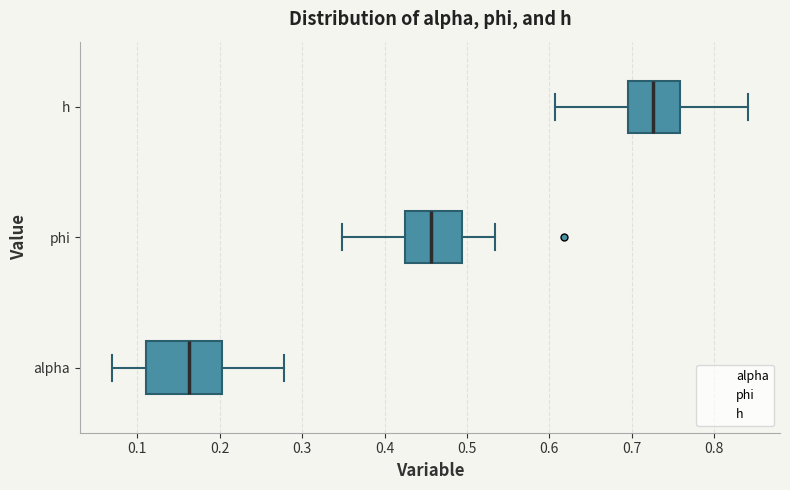

Comparing the boxes themselves (not the whiskers), which one is the widest?

alpha